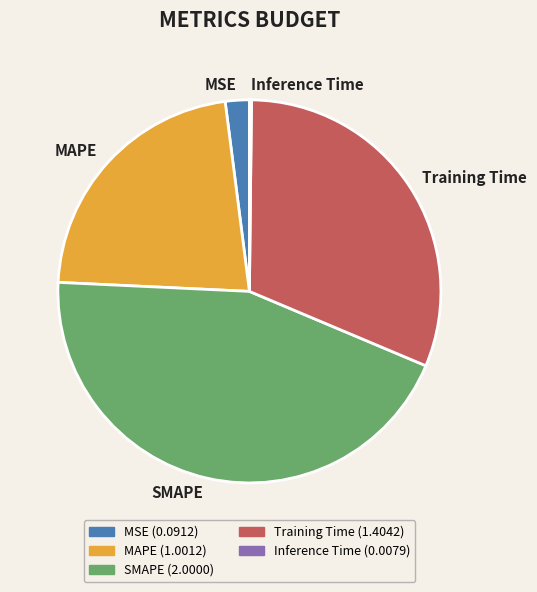

Is there a majority slice in this chart?

No